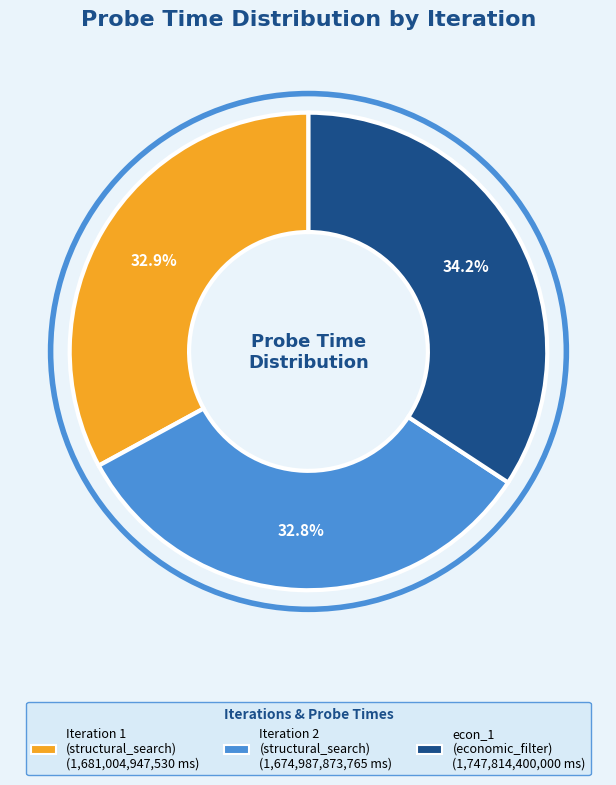

Is there any slice that represents more than half of the pie?

No